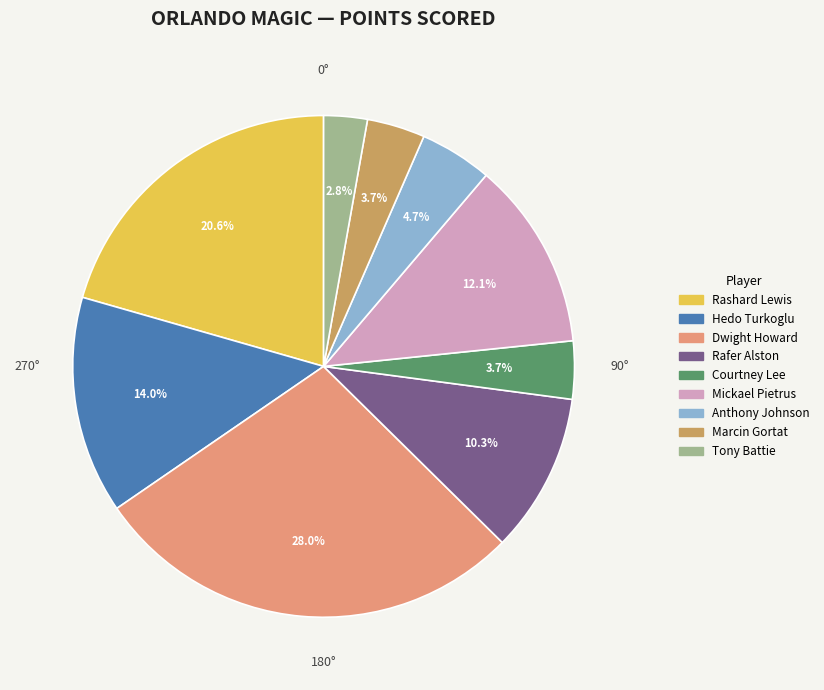

To the nearest percent, what is the combined percentage of Dwight Howard and Rashard Lewis?

49%